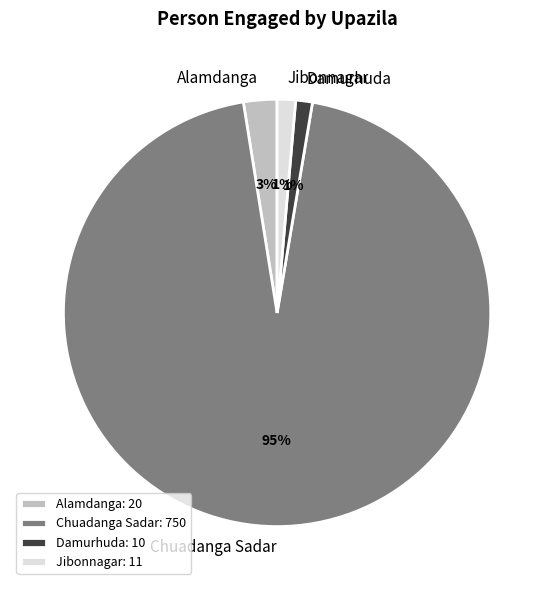

How many slices are in this pie chart?

4